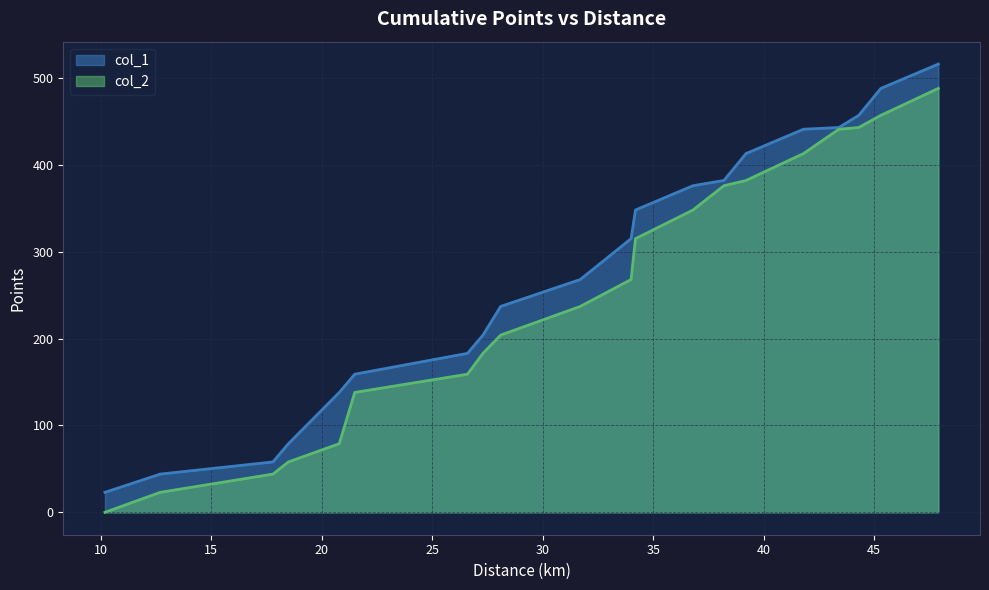

What is the difference between the maximum and minimum values in the col_2 line series?

488